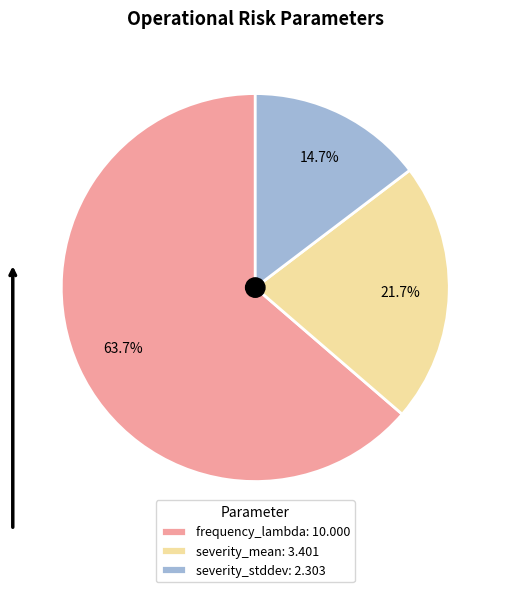

Which category accounts for the majority?

frequency_lambda